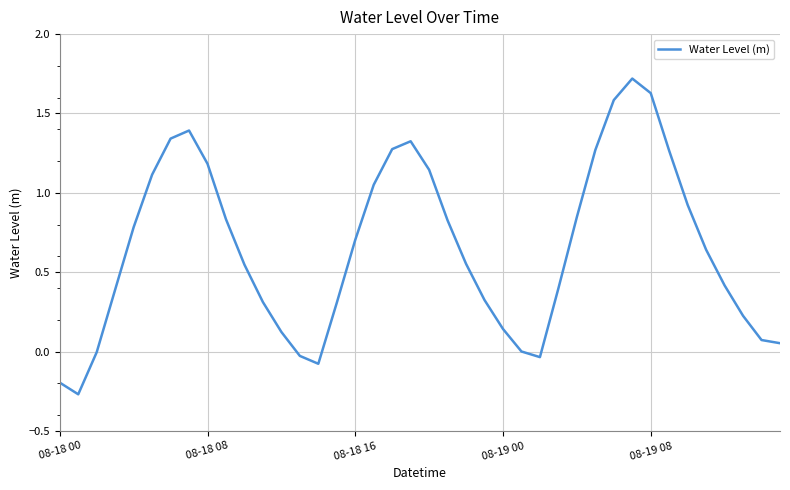

What is the maximum value shown in the chart?

1.7